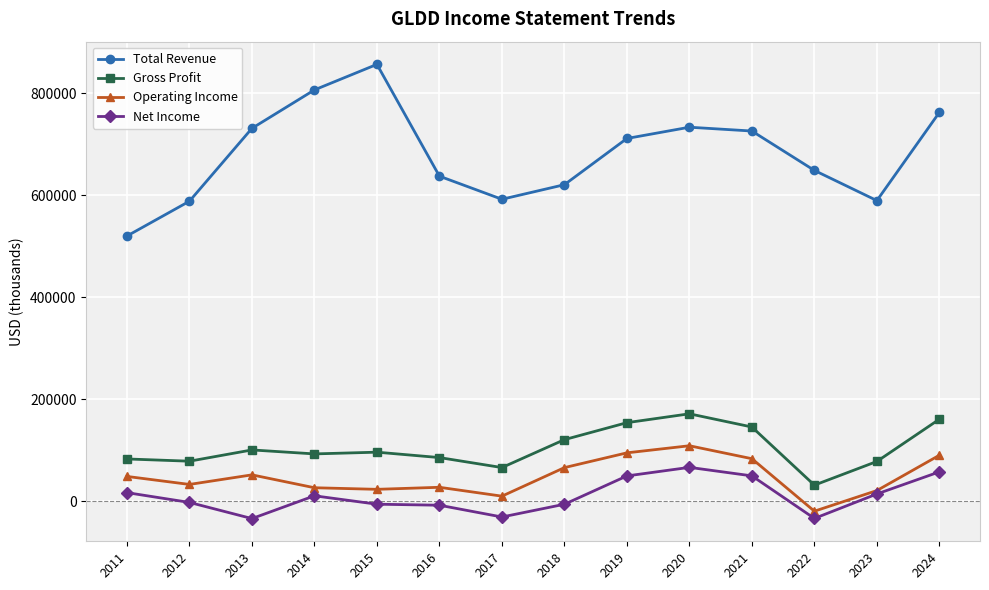

Which series has the largest total across all categories?

Total Revenue